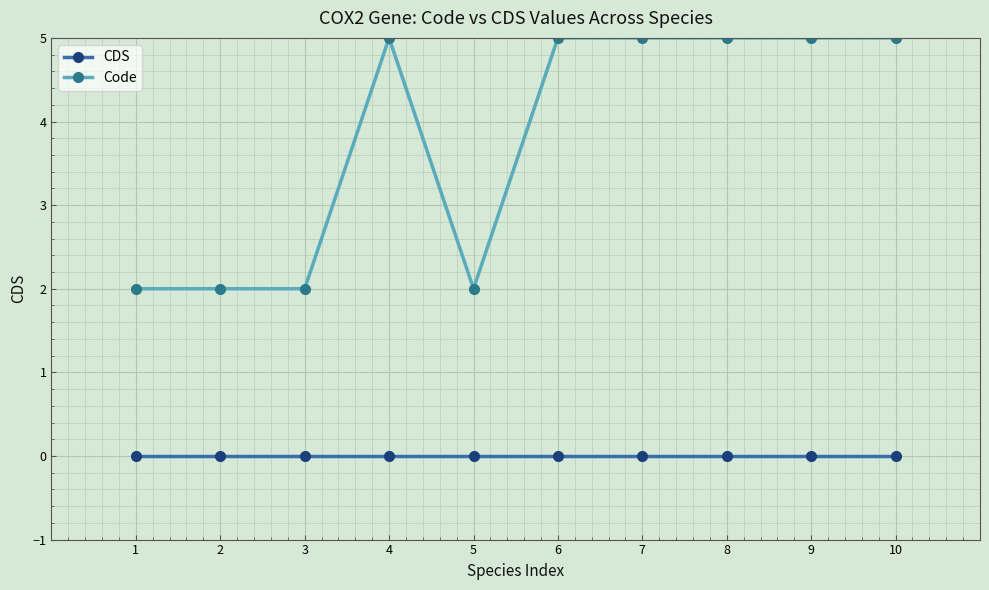

Which series has the largest range (max minus min)?

Code